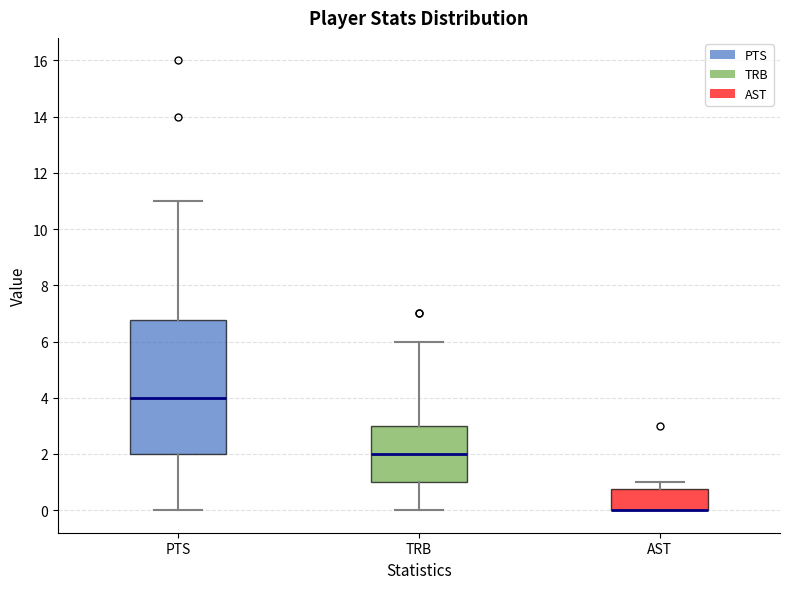

Which box is the tallest, from its lower edge to its upper edge?

PTS